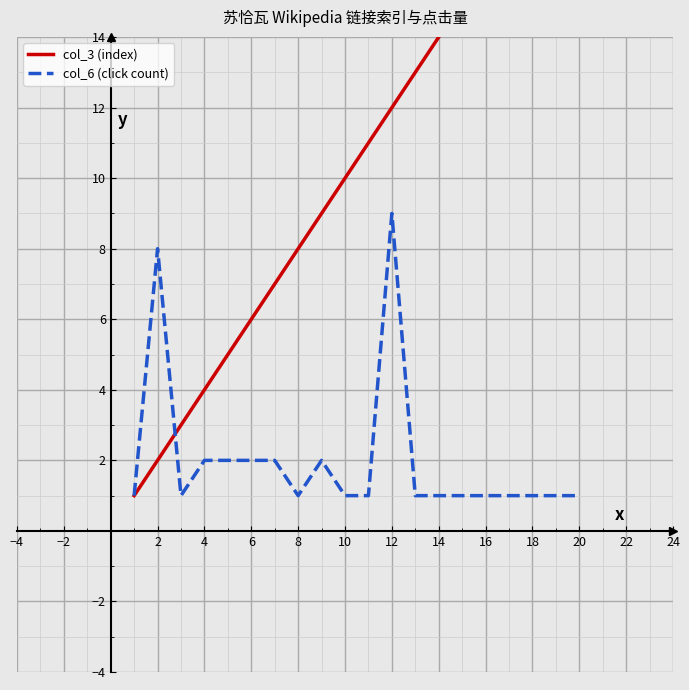

Which series ends up on top after the final intersection of col_3 (index) and col_6 (click count)?

col_3 (index)